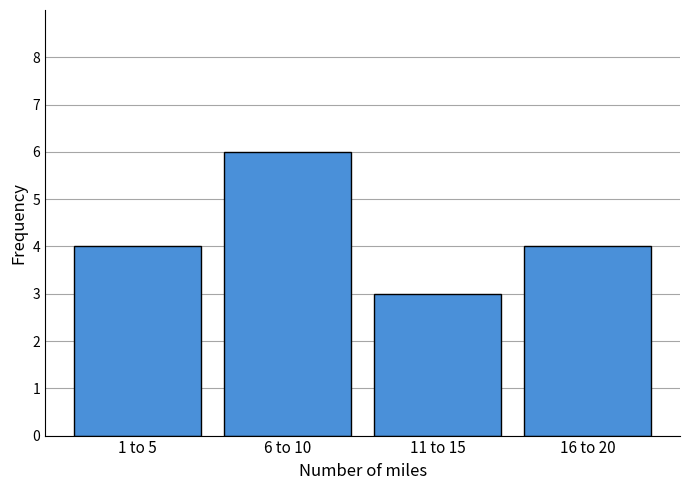

Reading right to left, list all the values displayed in this chart.

4	3	6	4